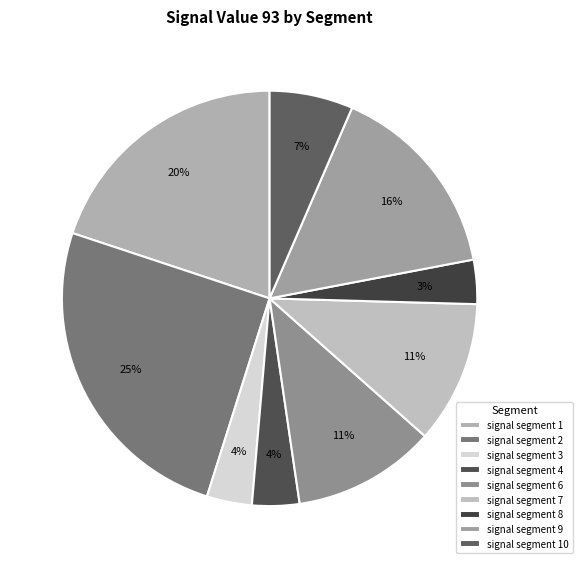

To the nearest percent, what percentage of the pie is signal segment 6?

11%